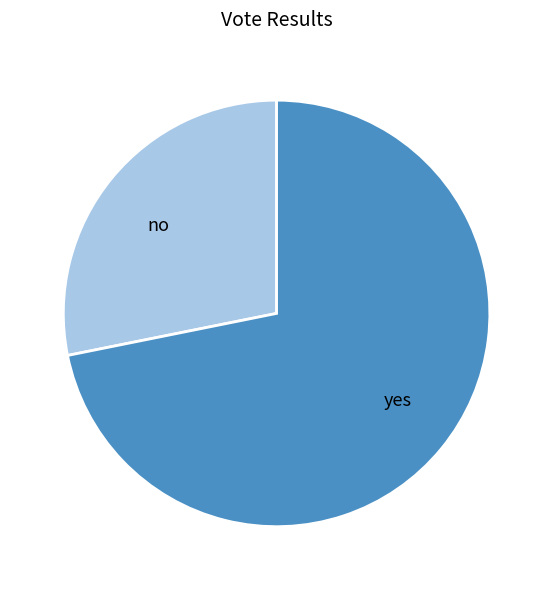

Between no and yes, which is larger?

yes